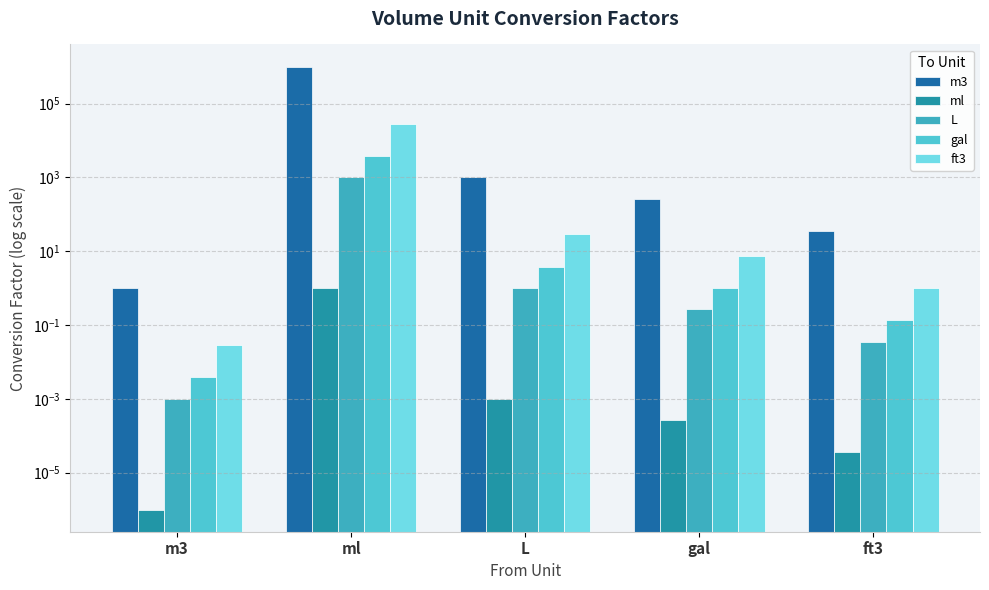

Does the chart contain stacked bars?

No